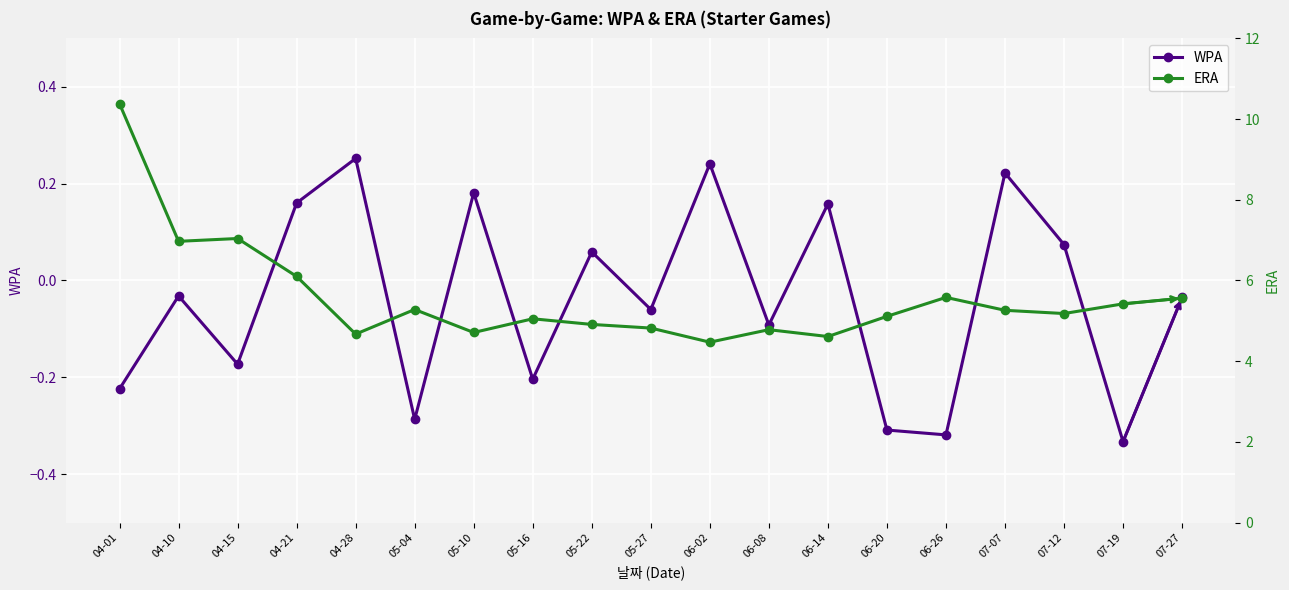

Which has a higher value, 05-04 or 04-10?

04-10